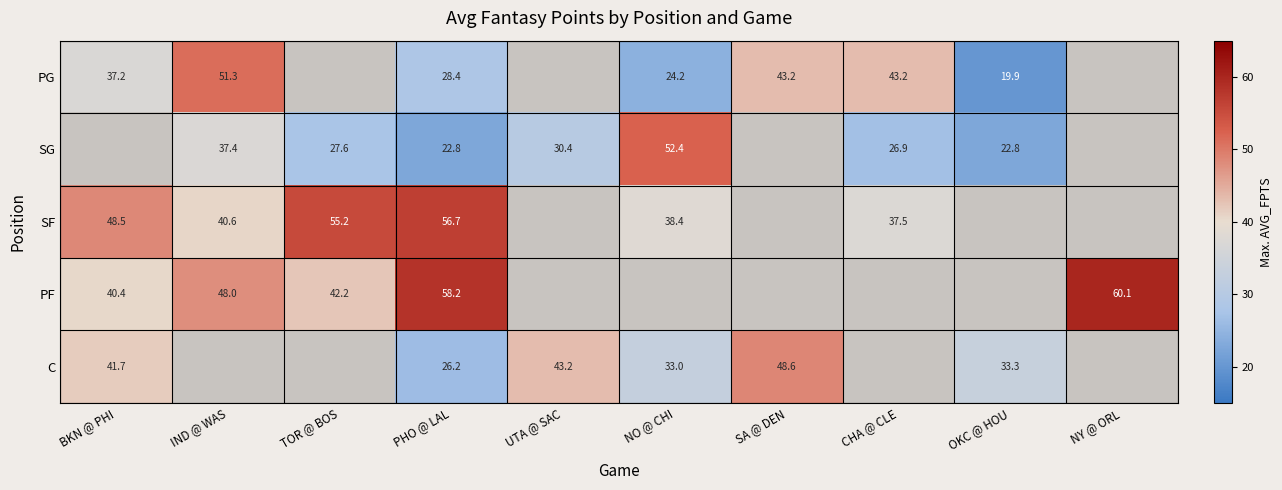

What is the sum of the C values at UTA @ SAC and SA @ DEN?

91.8